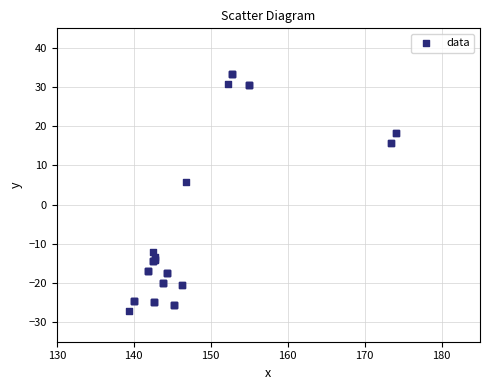

What Y value in the scatter plot is closest to 3?

5.7